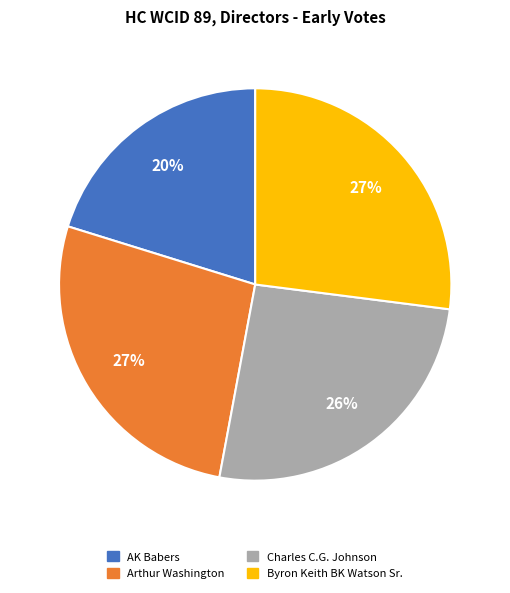

Which has a higher value, Byron Keith BK Watson Sr. or Charles C.G. Johnson?

Byron Keith BK Watson Sr.